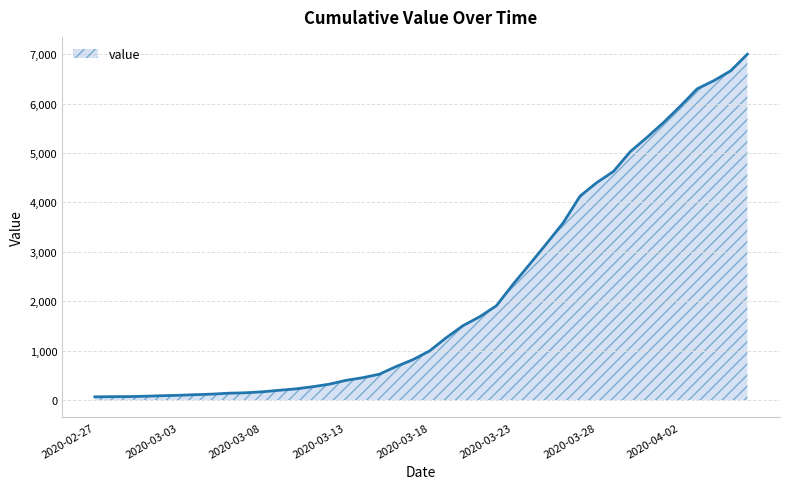

What is the maximum value shown in the chart?

7002